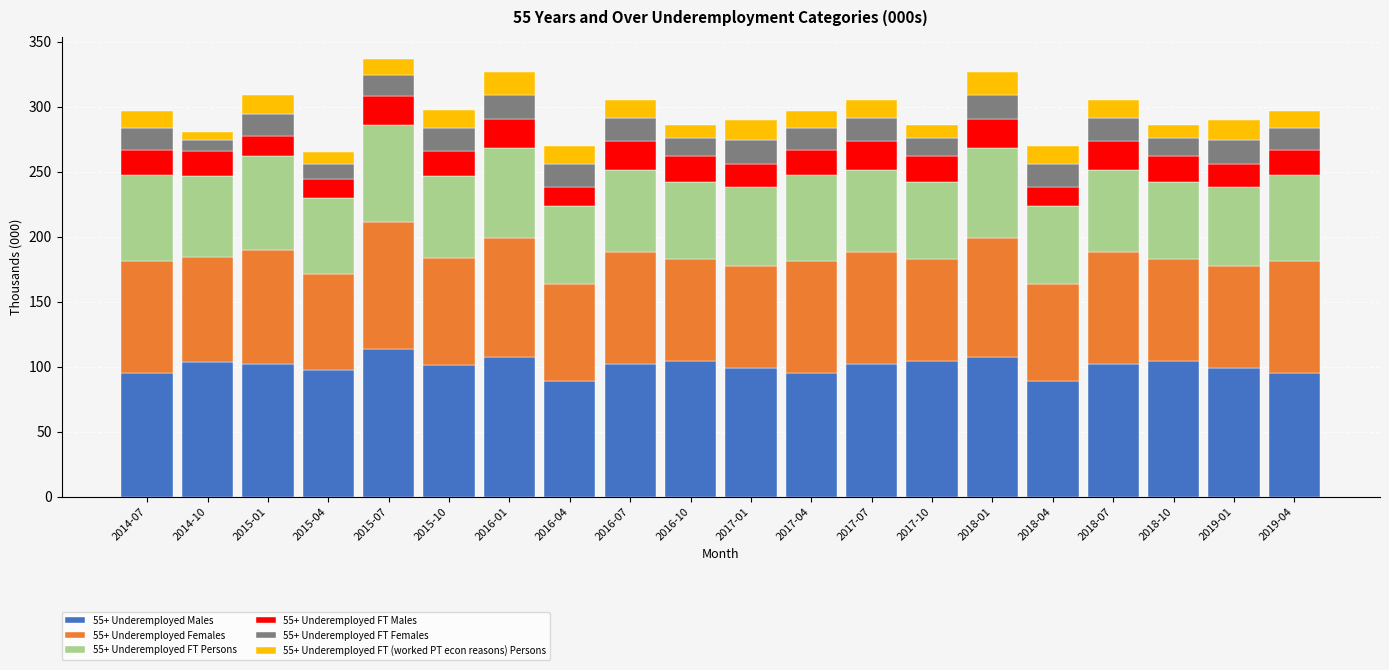

What is the lowest value of the 55+ Underemployed Males series?

89.2